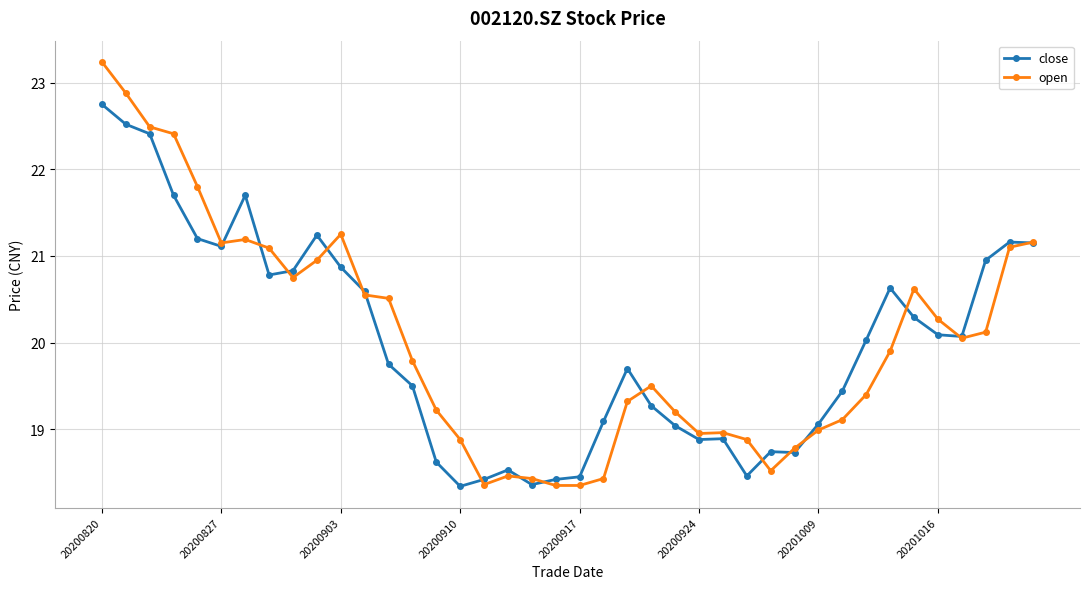

What is the value of the open point at the 39th from the left?

21.1